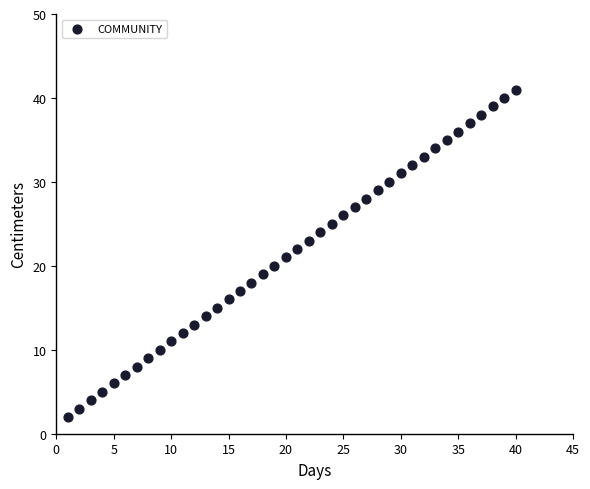

What is the range of Y values (max minus min)?

39